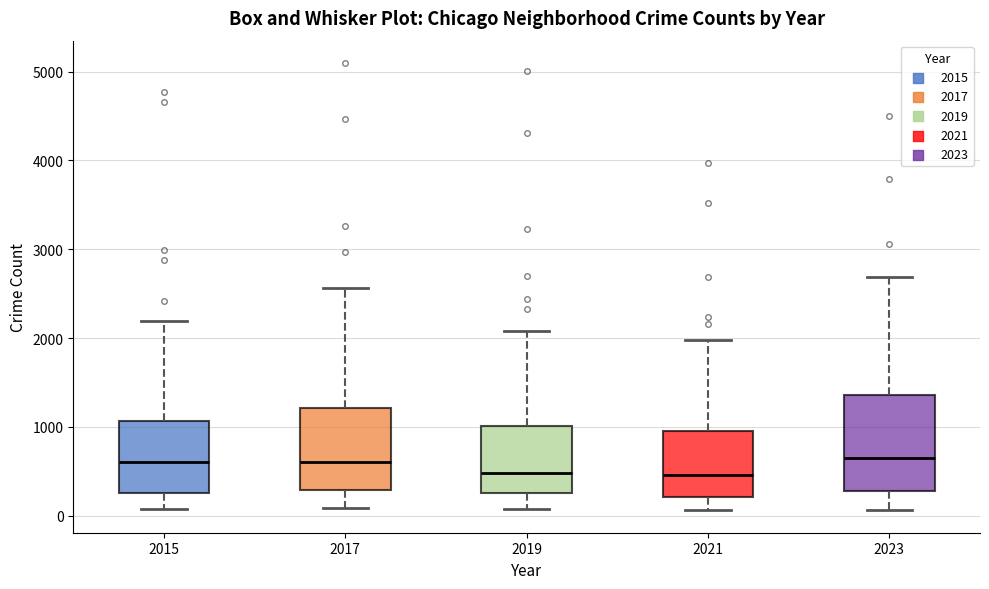

Reading left to right, read every box against the y-axis: the position of its median line, the range the box covers, and the ends of its whiskers. The values are not printed on the chart, so give them approximately, as read against the axis.

2015: median 600, box 300 to 1100, whiskers 100 to 2200
2017: median 600, box 300 to 1200, whiskers 100 to 2600
2019: median 500, box 300 to 1000, whiskers 100 to 2100
2021: median 500, box 200 to 900, whiskers 100 to 2000
2023: median 600, box 300 to 1400, whiskers 100 to 2700